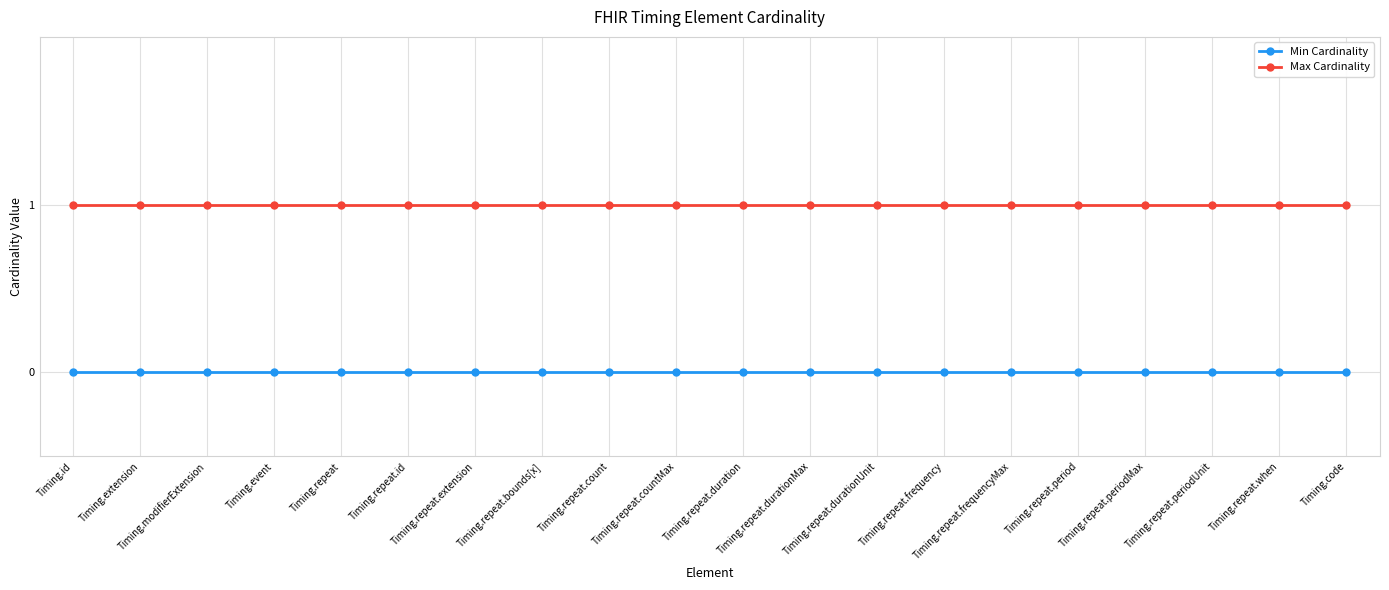

What is the sum of the Max Cardinality values at Timing.id and Timing.repeat.durationMax?

2